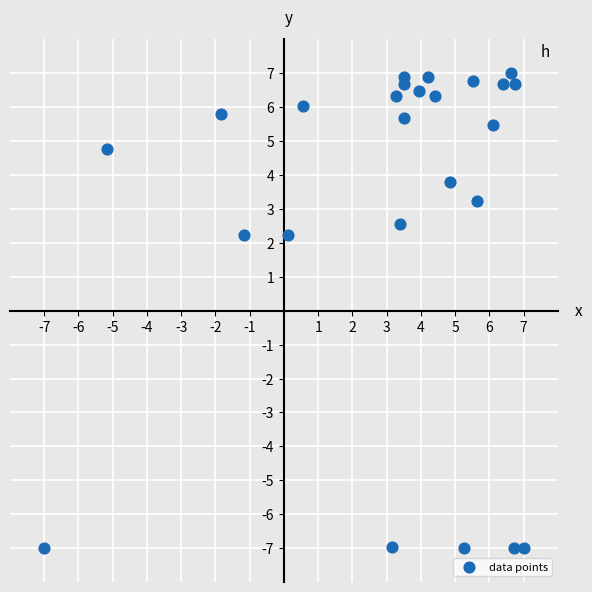

What is the range of X values (max minus min)?

14.0